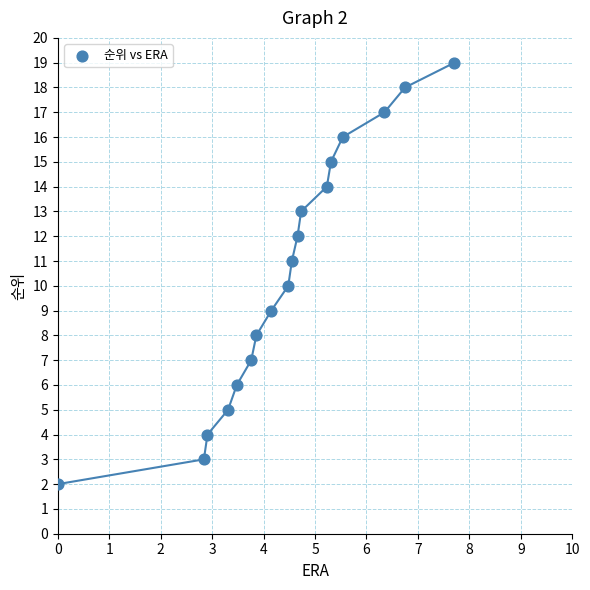

What is the range of Y values (max minus min)?

17